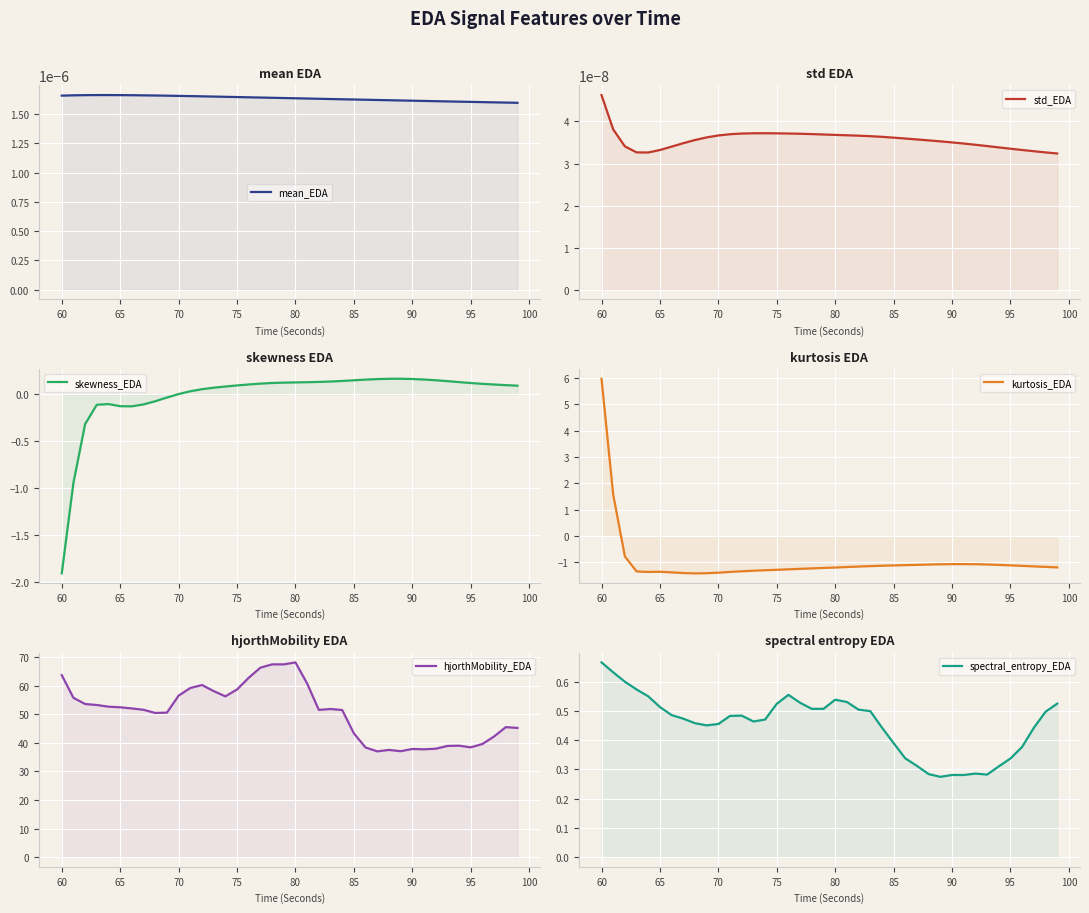

Reading left to right, what are all the values shown in this chart?

mean_EDA: 0.0	0.0	0.0	0.0	0.0	0.0	0.0	0.0	0.0	0.0	0.0	0.0	0.0	0.0	0.0	0.0	0.0	0.0	0.0	0.0	0.0	0.0	0.0	0.0	0.0	0.0	0.0	0.0	0.0	0.0	0.0	0.0	0.0	0.0	0.0	0.0	0.0	0.0	0.0	0.0
std_EDA: 0.0	0.0	0.0	0.0	0.0	0.0	0.0	0.0	0.0	0.0	0.0	0.0	0.0	0.0	0.0	0.0	0.0	0.0	0.0	0.0	0.0	0.0	0.0	0.0	0.0	0.0	0.0	0.0	0.0	0.0	0.0	0.0	0.0	0.0	0.0	0.0	0.0	0.0	0.0	0.0
skewness_EDA: -1.9	-0.9	-0.3	-0.1	-0.1	-0.1	-0.1	-0.1	-0.1	-0.0	0.0	0.0	0.1	0.1	0.1	0.1	0.1	0.1	0.1	0.1	0.1	0.1	0.1	0.1	0.1	0.2	0.2	0.2	0.2	0.2	0.2	0.2	0.2	0.1	0.1	0.1	0.1	0.1	0.1	0.1
kurtosis_EDA: 6.0	1.6	-0.8	-1.4	-1.4	-1.4	-1.4	-1.4	-1.4	-1.4	-1.4	-1.4	-1.3	-1.3	-1.3	-1.3	-1.3	-1.3	-1.2	-1.2	-1.2	-1.2	-1.2	-1.1	-1.1	-1.1	-1.1	-1.1	-1.1	-1.1	-1.1	-1.1	-1.1	-1.1	-1.1	-1.1	-1.1	-1.2	-1.2	-1.2
hjorthMobility_EDA: 63.7	55.8	53.6	53.3	52.7	52.5	52.1	51.6	50.5	50.6	56.6	59.2	60.3	58.2	56.3	58.7	62.8	66.4	67.5	67.5	68.2	60.8	51.6	51.9	51.5	43.3	38.4	37.0	37.5	37.1	37.9	37.8	38.0	38.9	39.0	38.4	39.6	42.3	45.5	45.3
spectral_entropy_EDA: 0.7	0.6	0.6	0.6	0.5	0.5	0.5	0.5	0.5	0.5	0.5	0.5	0.5	0.5	0.5	0.5	0.6	0.5	0.5	0.5	0.5	0.5	0.5	0.5	0.4	0.4	0.3	0.3	0.3	0.3	0.3	0.3	0.3	0.3	0.3	0.3	0.4	0.4	0.5	0.5